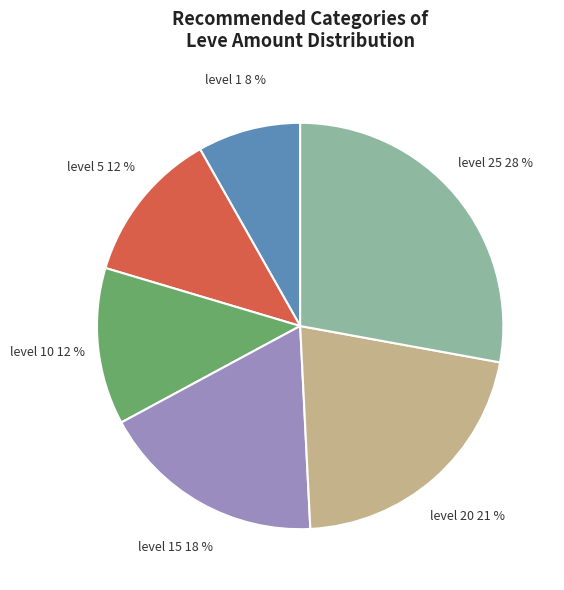

What percentage is the level 25 28 % slice, to the nearest percent?

28%